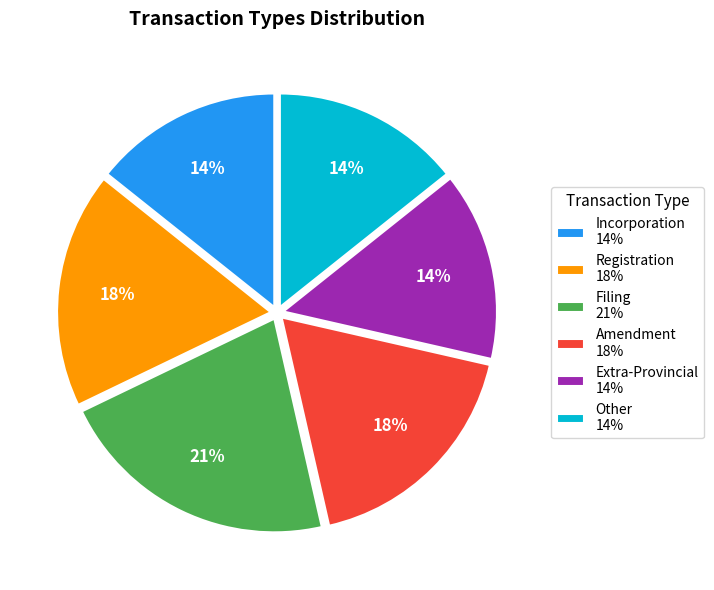

To the nearest percent, what is the average slice percentage?

17%